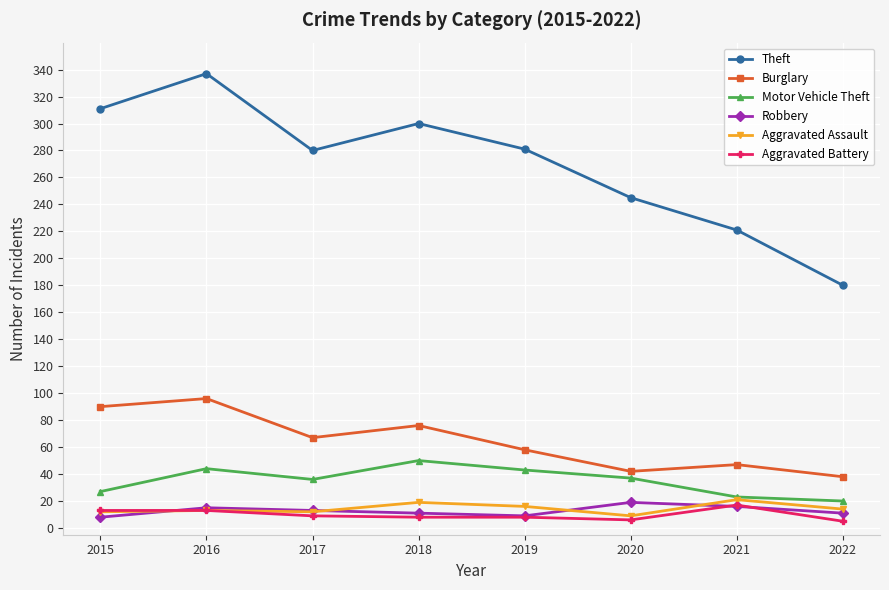

At which category does Theft reach its first local valley?

2017